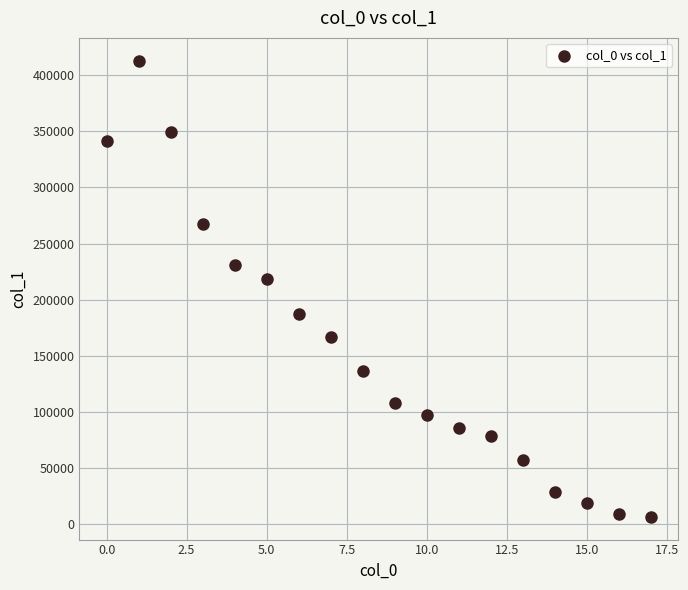

What Y value in the scatter plot is closest to 209731?

217979